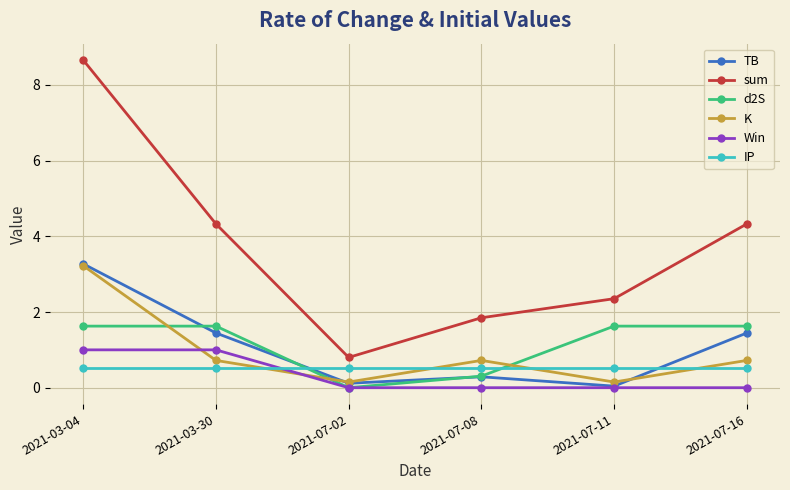

Between 2021-07-08 and 2021-07-16, which series saw the biggest shift?

sum